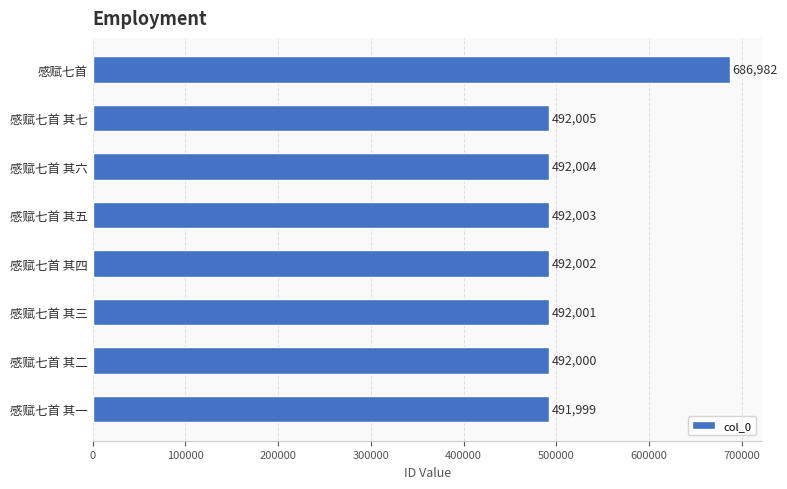

Which label corresponds to the largest value in the chart?

感赋七首